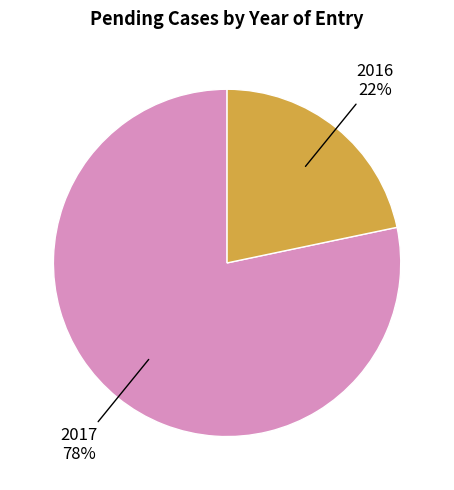

To the nearest percent, what is the combined percentage of 2017 and 2016?

100%